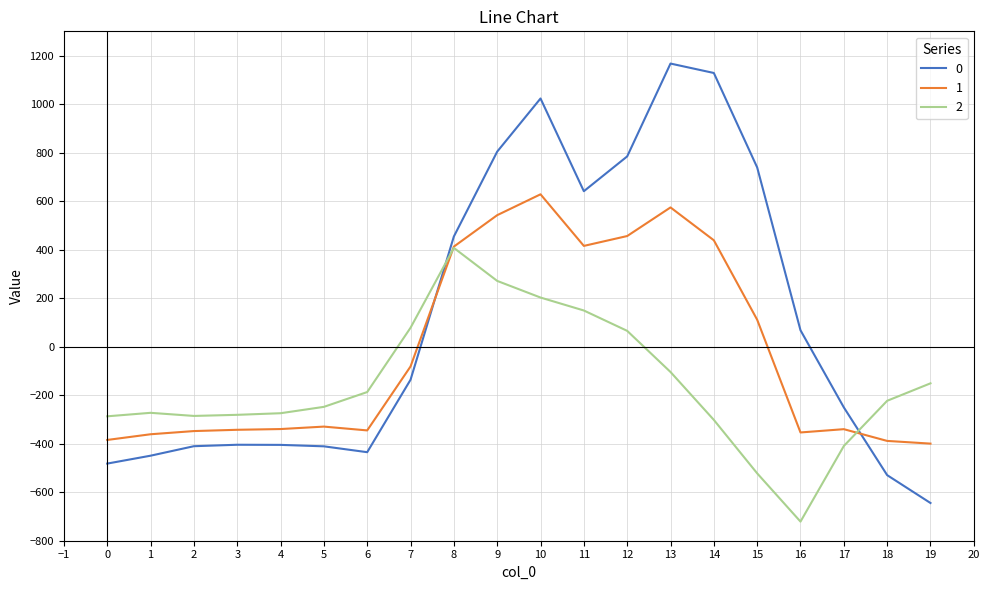

What is the total value across all series at 16?

-1007.2